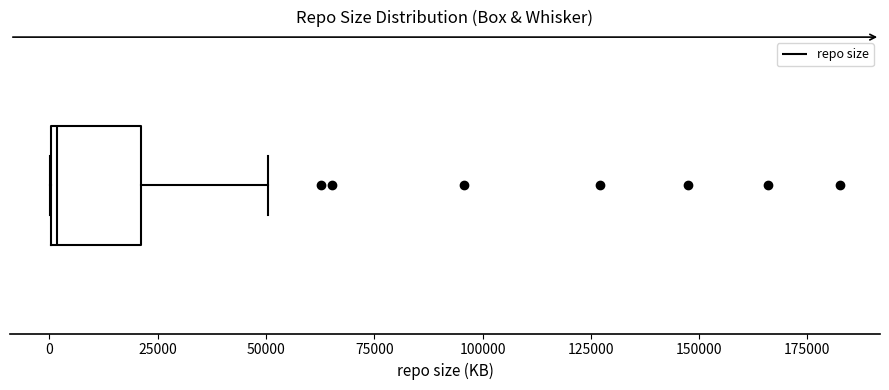

Read this box plot against the x-axis: the position of the median line, the range covered by the box, and the ends of both whiskers. The values are not printed on the chart, so give them approximately, as read against the axis.

median 0, box 0 to 20000, whiskers 0 to 50000